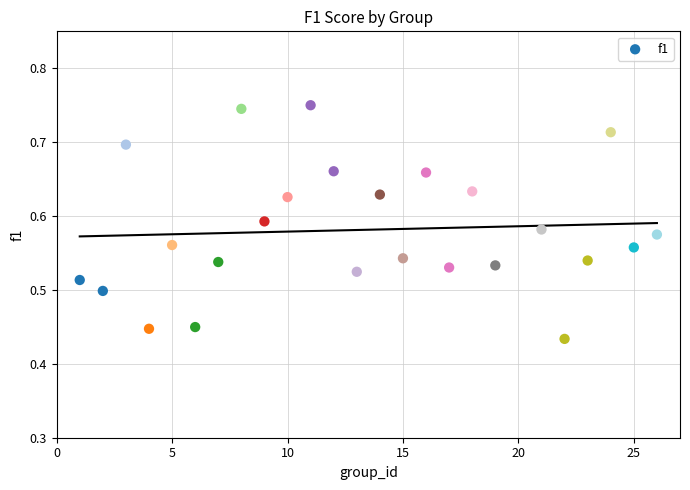

What is the range of X values (max minus min)?

25.0